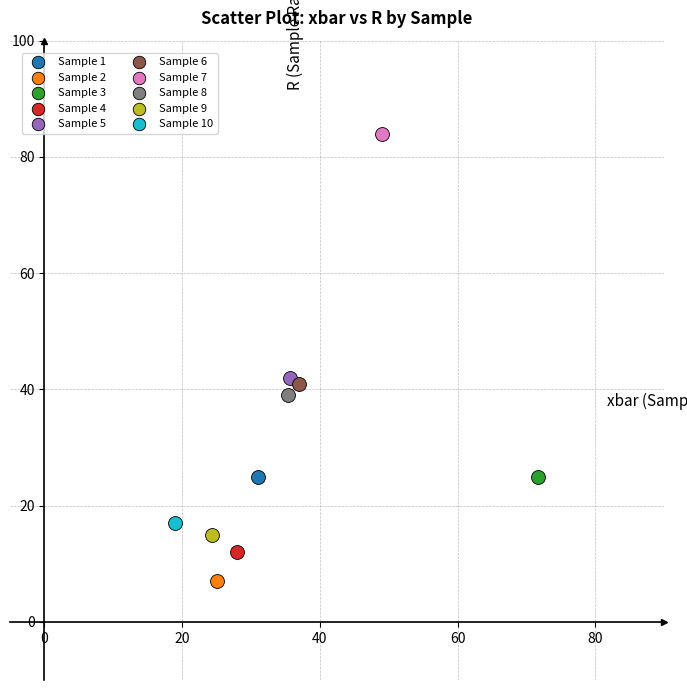

Which series reaches the maximum Y coordinate?

Sample 7